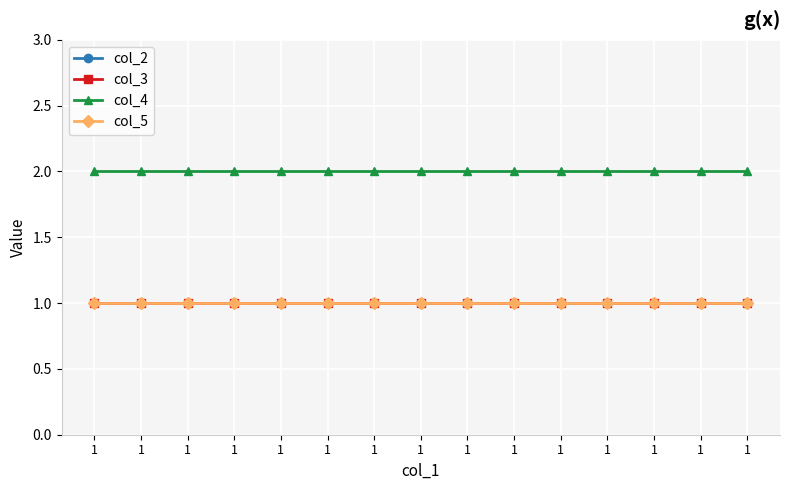

What is the sum of the col_3 values at 1 and 1?

2